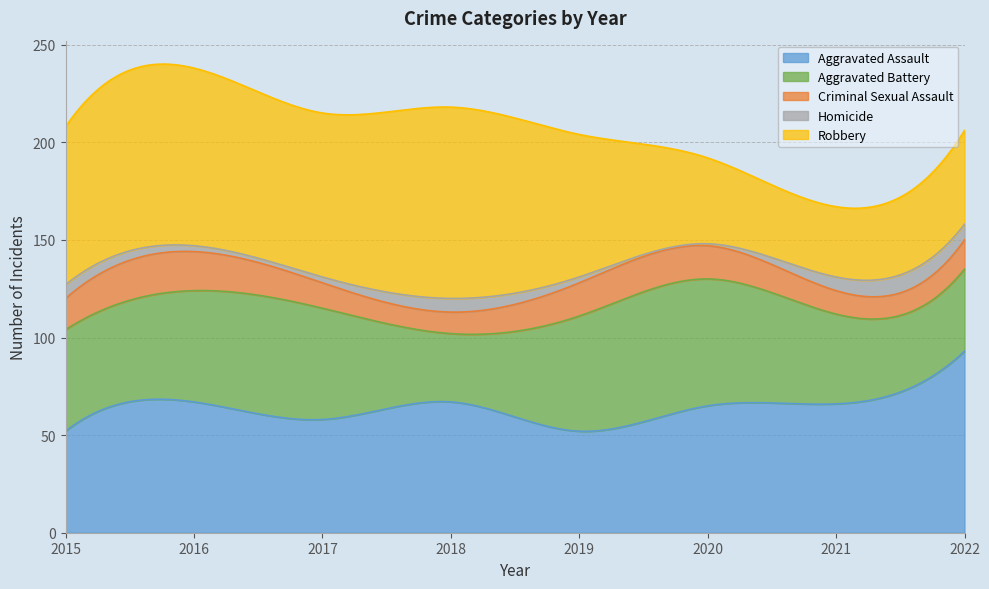

How many data points in Robbery are above 81?

3